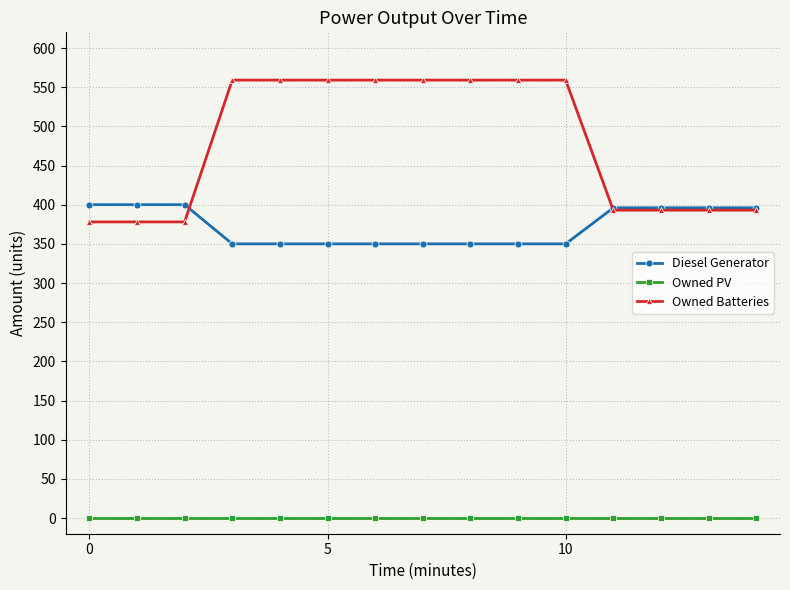

At how many categories does at least one series exceed 271?

15